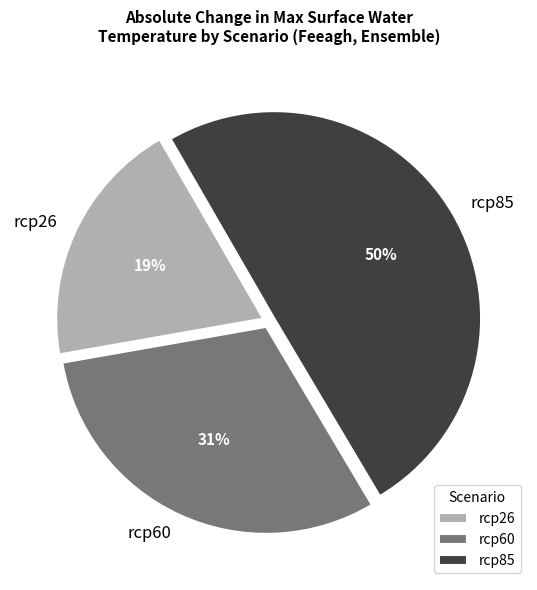

Is rcp26 the majority of the pie?

No